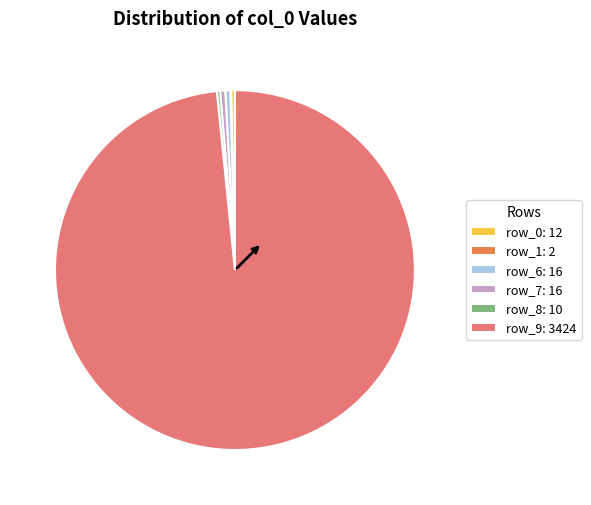

Combined, do row_6: 16 and row_0: 12 account for over 50%?

No